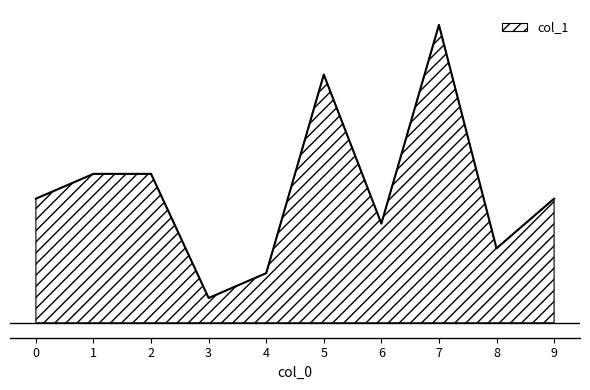

Does the chart have visible grid lines?

No